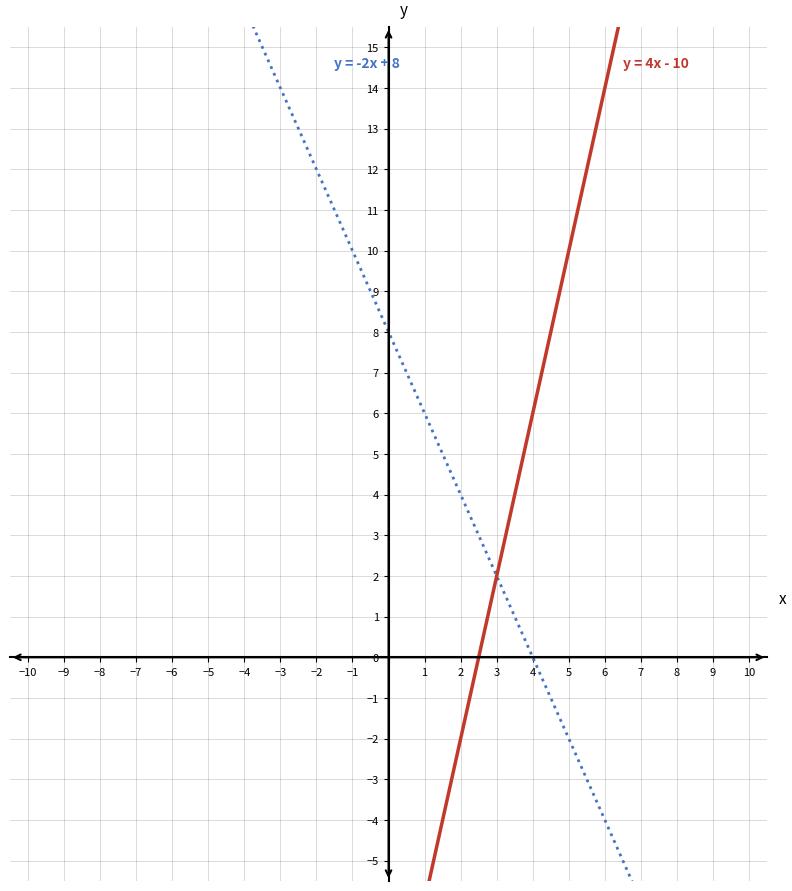

The value of y = 4x - 10 at 6 is -5. True or false?

False